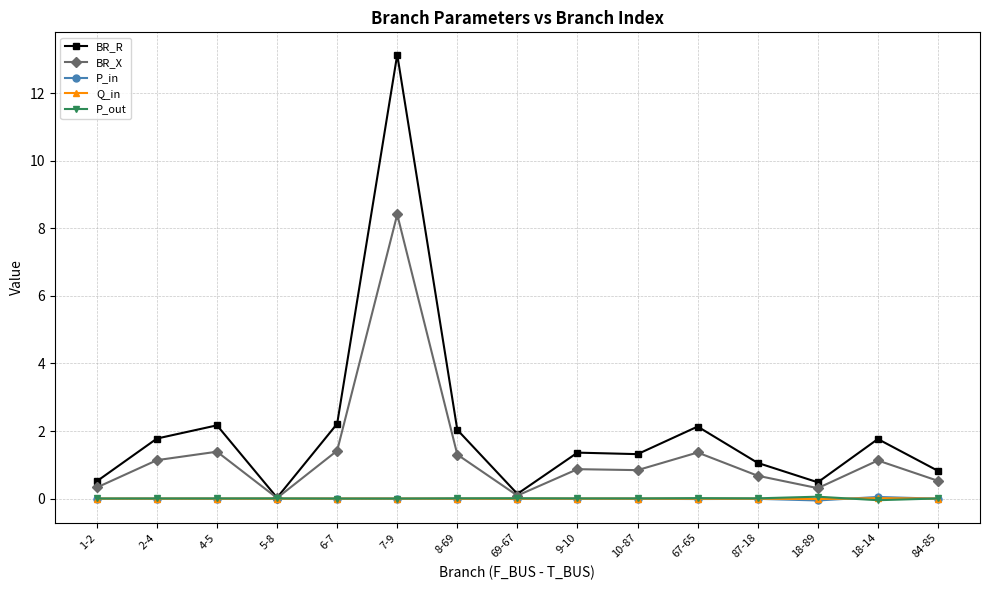

What are all the series names shown in the legend?

BR_R, BR_X, P_in, Q_in, P_out